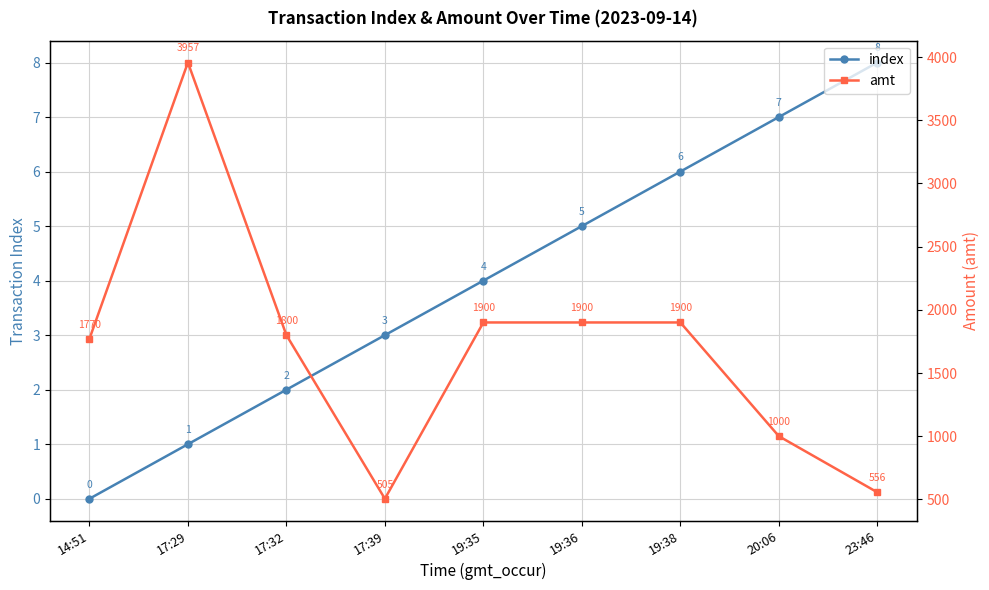

Does the chart display data point markers on the line(s)?

Yes